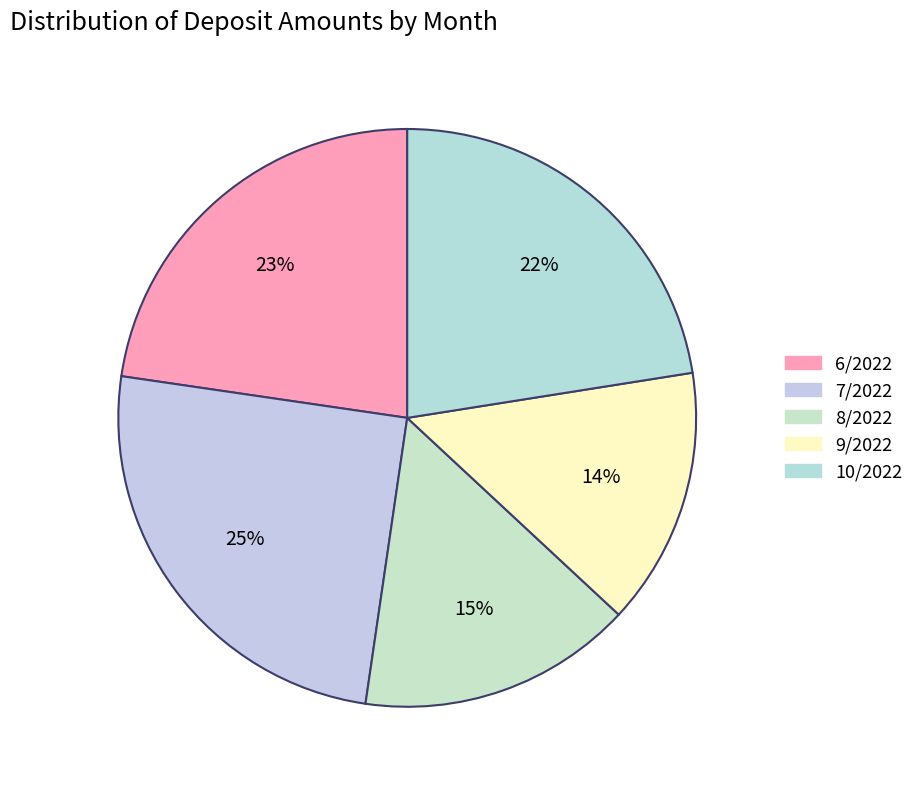

Is there any slice that represents more than half of the pie?

No